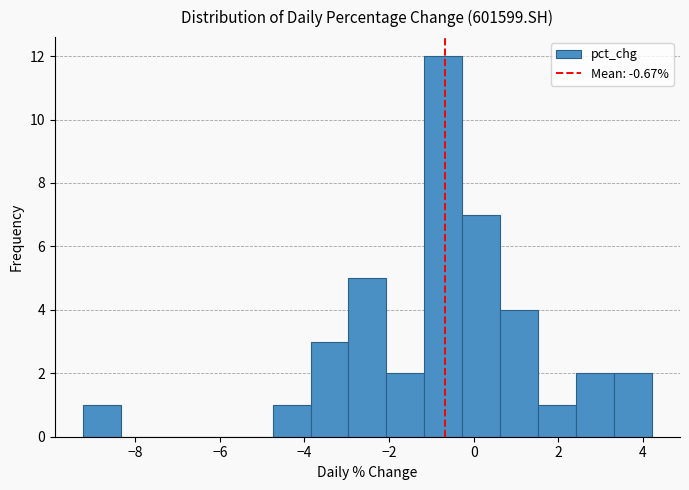

What is the height of the bar covering -3.8 to -3.0 on the x-axis? Neither the bar edges nor the heights are printed on the chart, so give them approximately, as read against the axes.

3